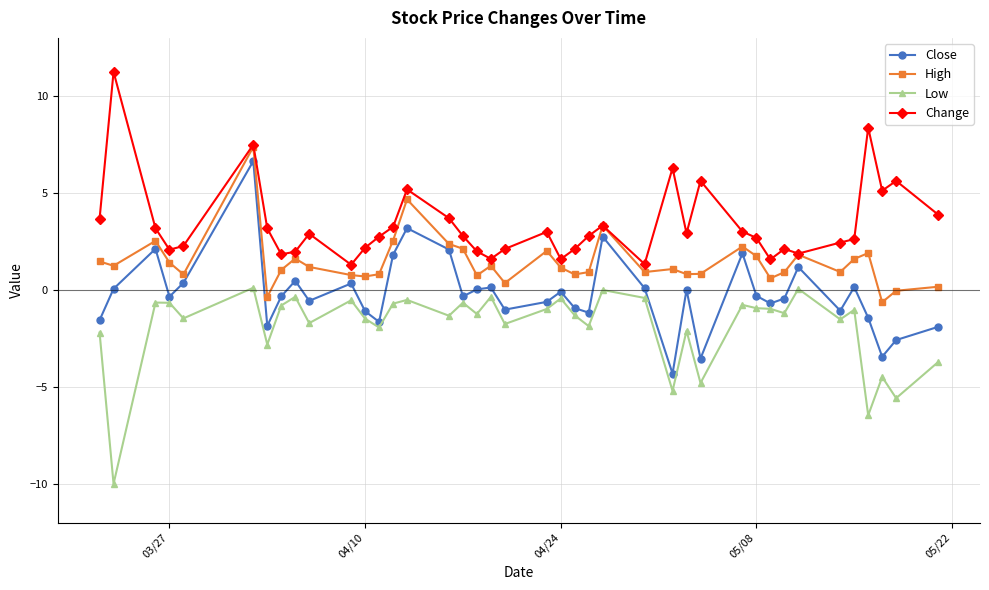

Which series has the largest total across all categories?

Change